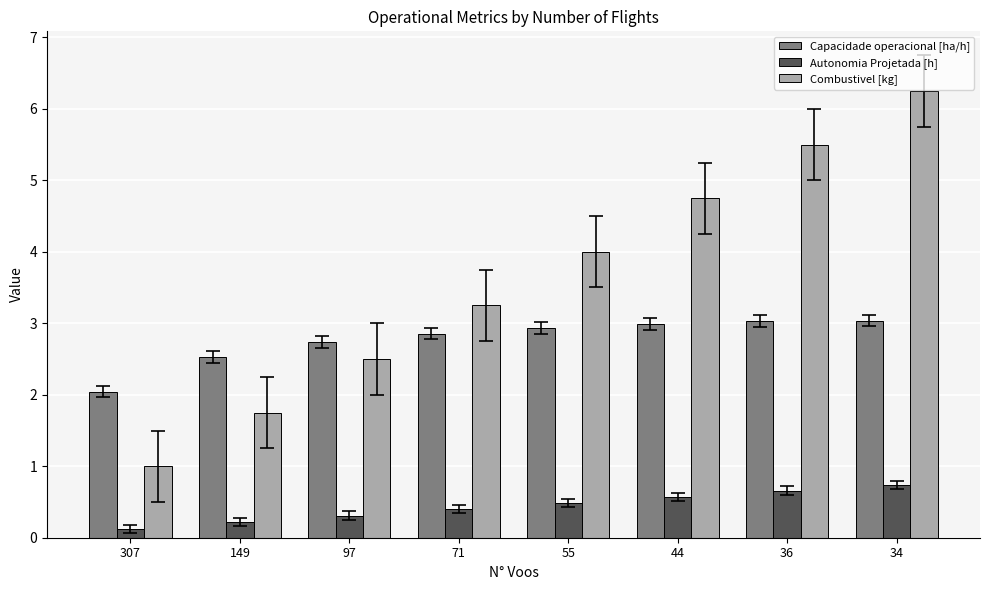

Is it true that Combustivel [kg] equals 3.5 at 97?

False